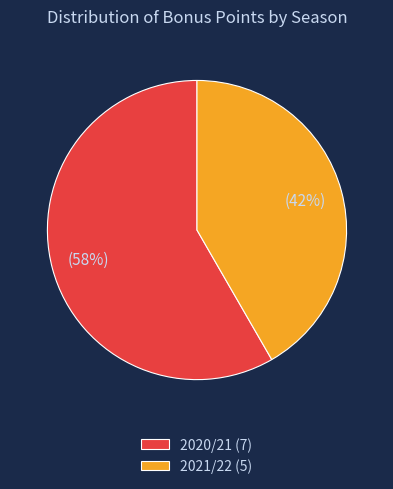

Combined, do 2021/22 (5) and 2020/21 (7) account for over 50%?

Yes